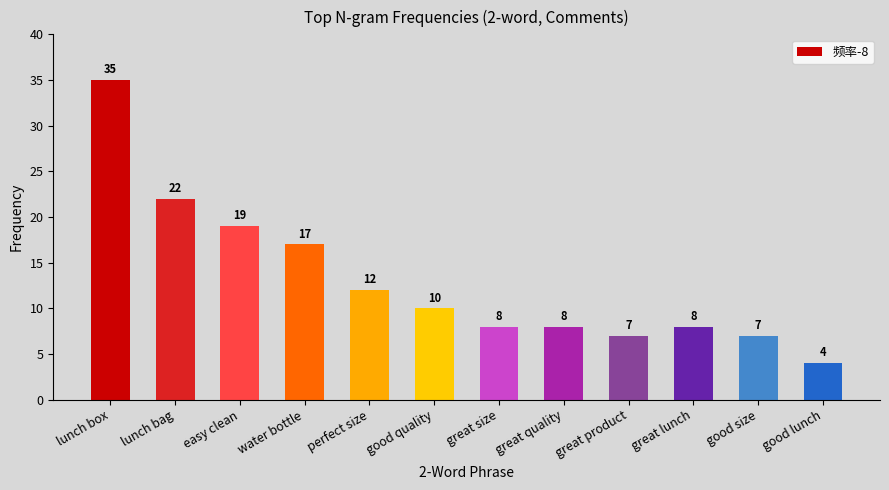

Approximately how many times larger is the value at good quality compared to easy clean?

0.5